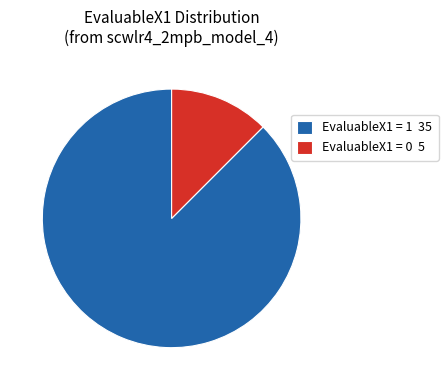

Do EvaluableX1 = 0 5 and EvaluableX1 = 1 35 together represent more than half of the pie?

Yes